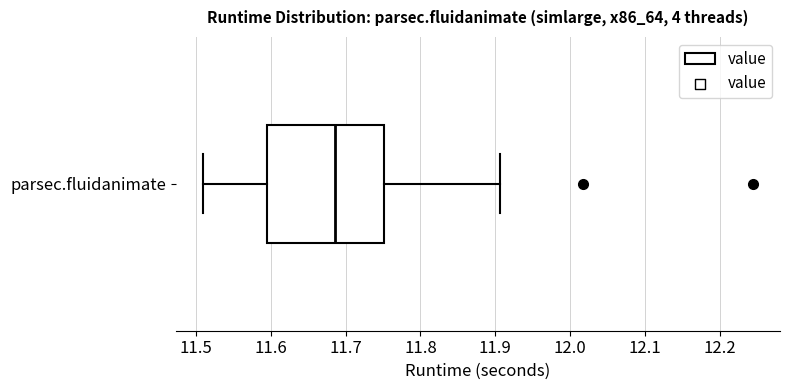

Where does the median line of the box for parsec.fluidanimate sit on the x-axis? The values are not printed on the chart, so give them approximately, as read against the axis.

11.69